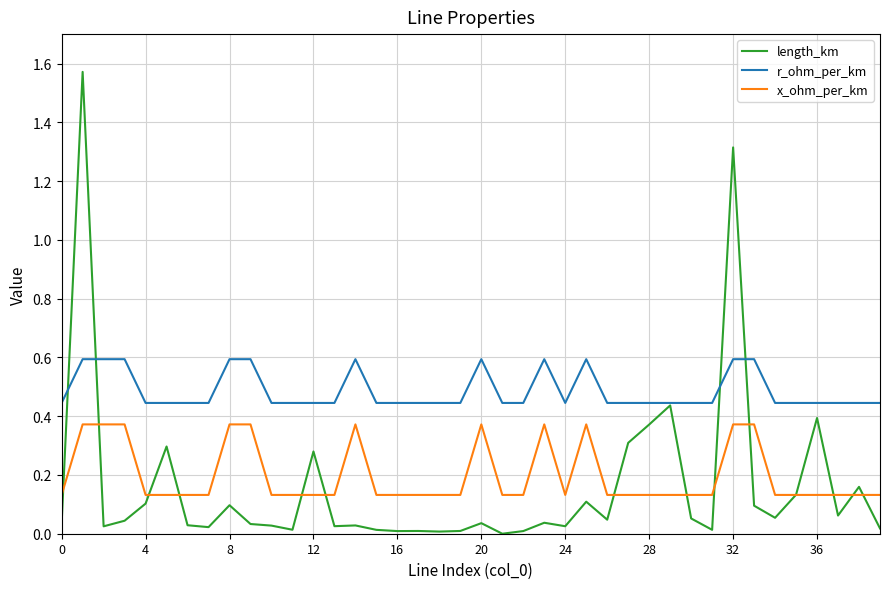

True or false: x_ohm_per_km and length_km intersect in this chart.

True